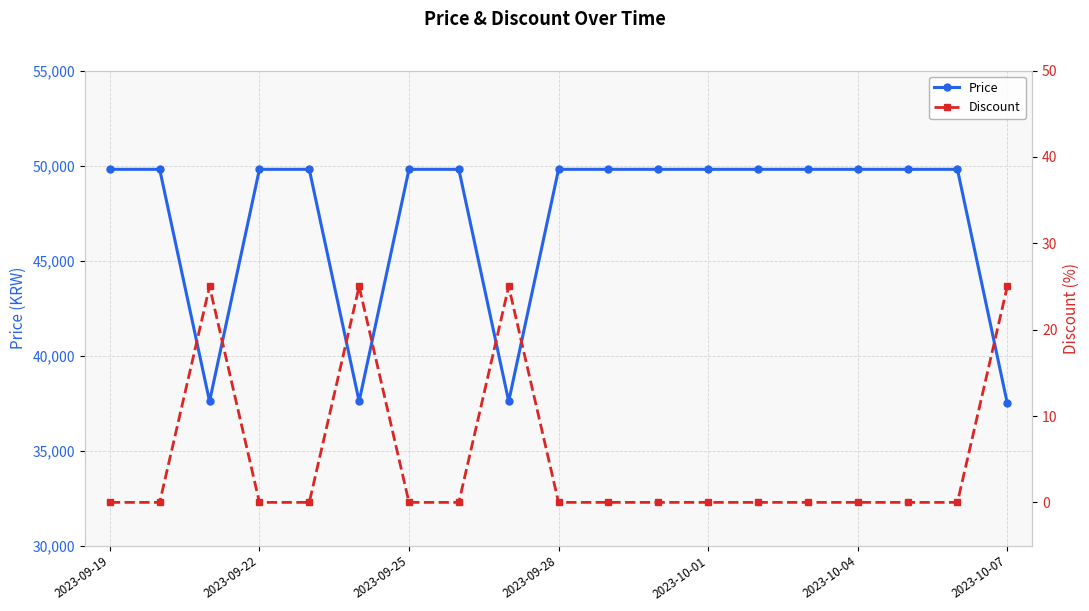

What is the approximate value of Price at 2023-10-04?

49800